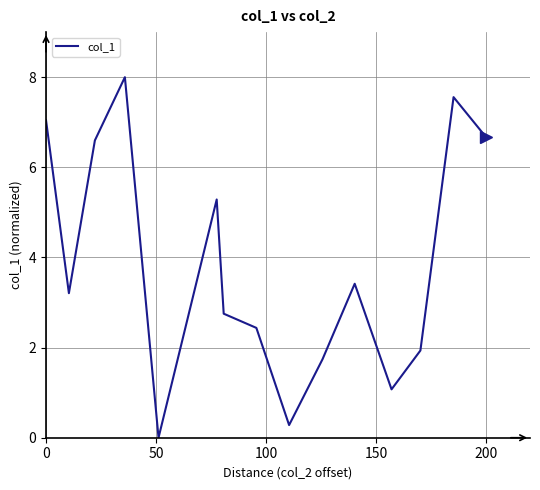

What is the maximum value shown in the chart?

8.0